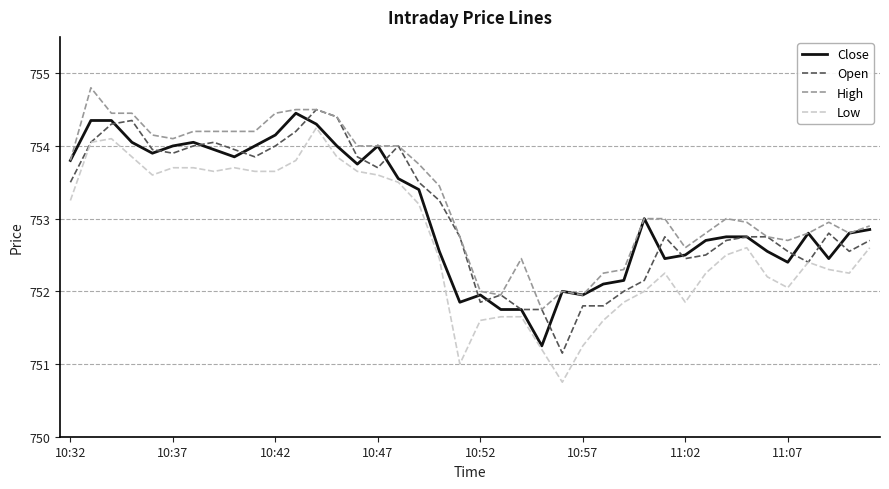

Does the chart have visible grid lines?

Yes